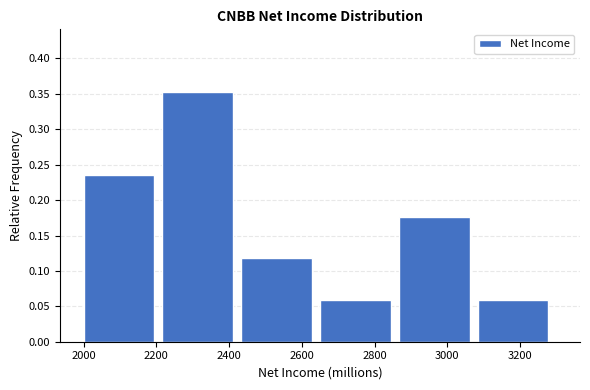

Over which range of the x-axis is the bar tallest?

2220 to 2440